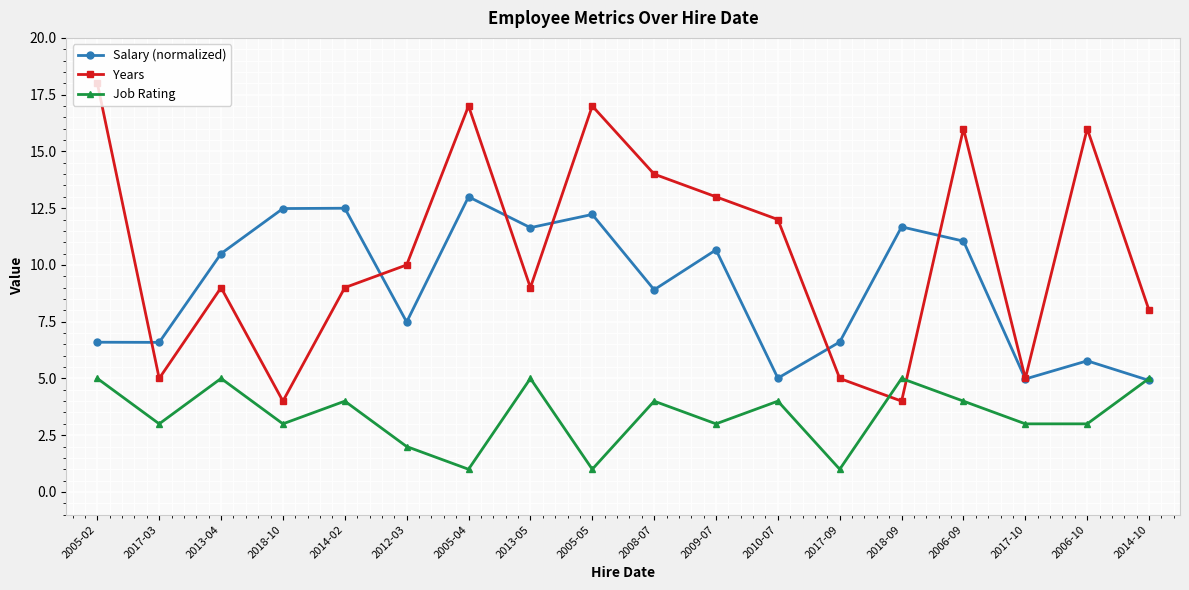

After their last crossing, which series has the higher values: Years or Salary (normalized)?

Years